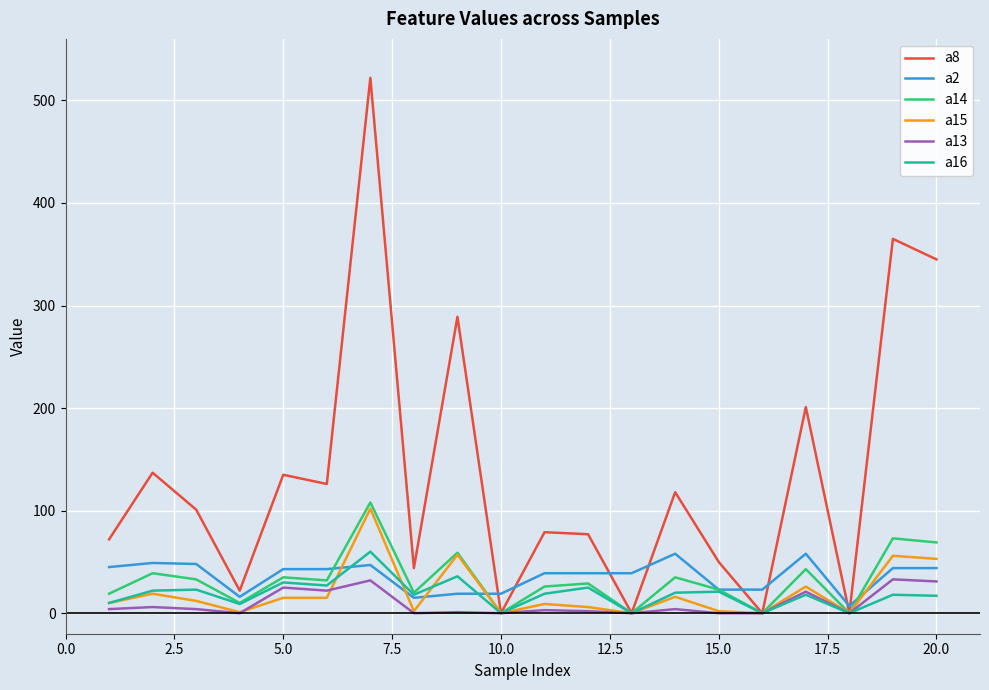

Which series has the largest range (max minus min)?

a8